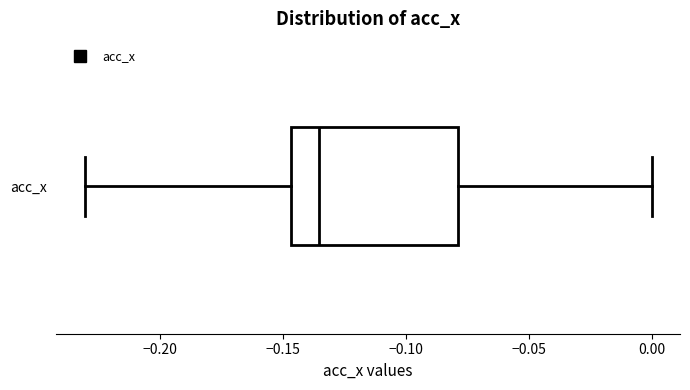

Transcribe this box plot: give where the median line is, the range the box spans, and where the two whiskers end, as read against the x-axis. The values are not printed on the chart, so give them approximately, as read against the axis.

median -0.135, box -0.145 to -0.080, whiskers -0.230 to 0.000